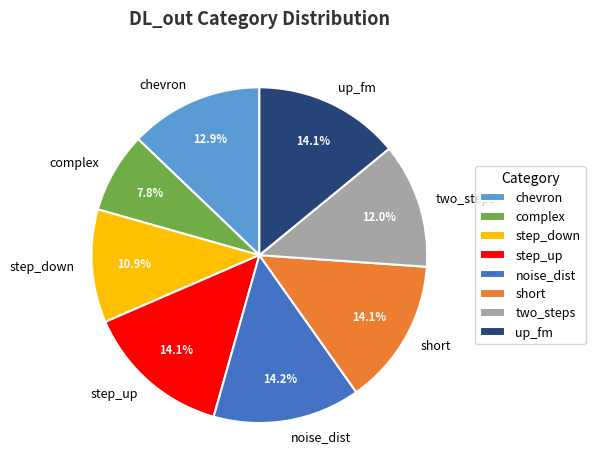

True or false: step_down accounts for 11% of the total.

True